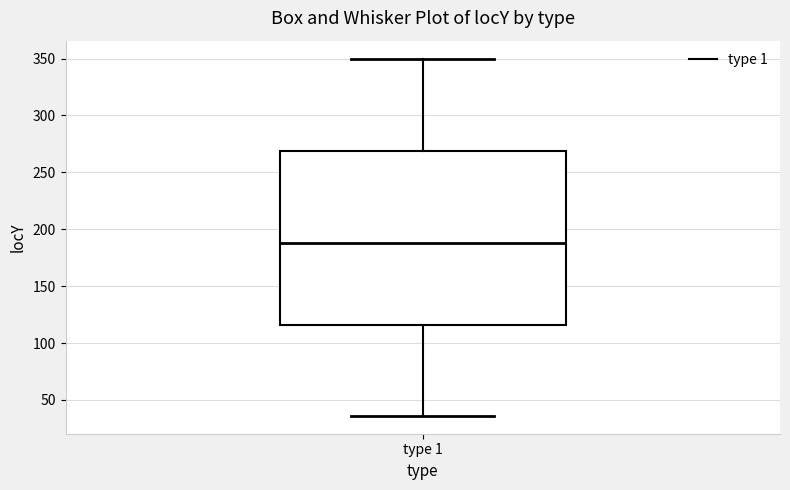

Where is the upper edge of the box for type 1 on the y-axis? The values are not printed on the chart, so give them approximately, as read against the axis.

270